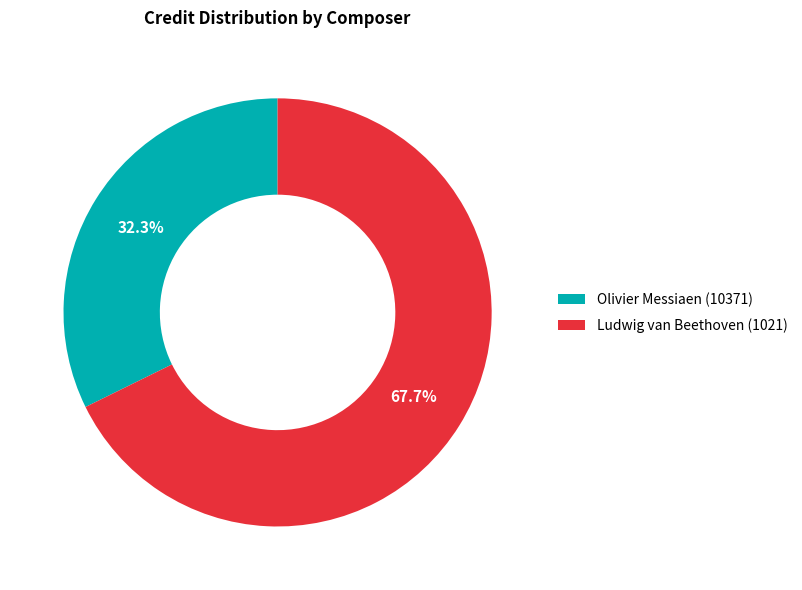

What percentage is the Ludwig van Beethoven (1021) slice, to the nearest percent?

68%